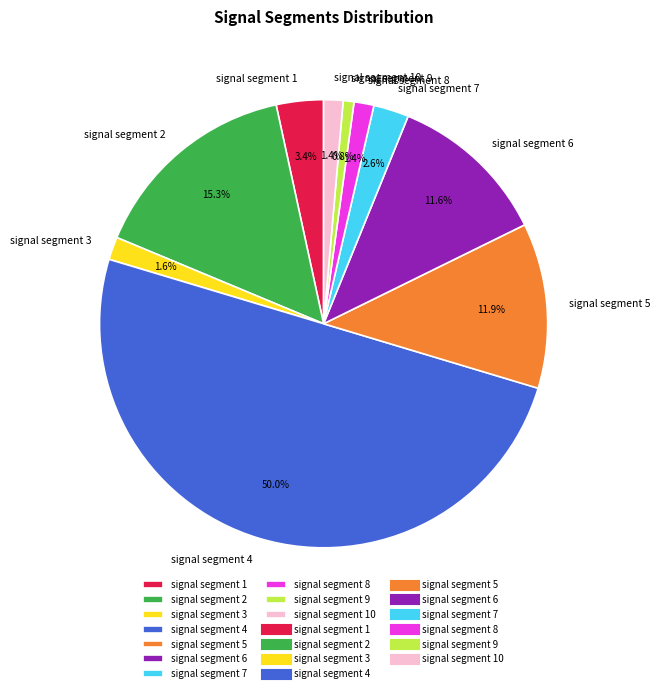

Does signal segment 8 account for over 50% of the chart?

No